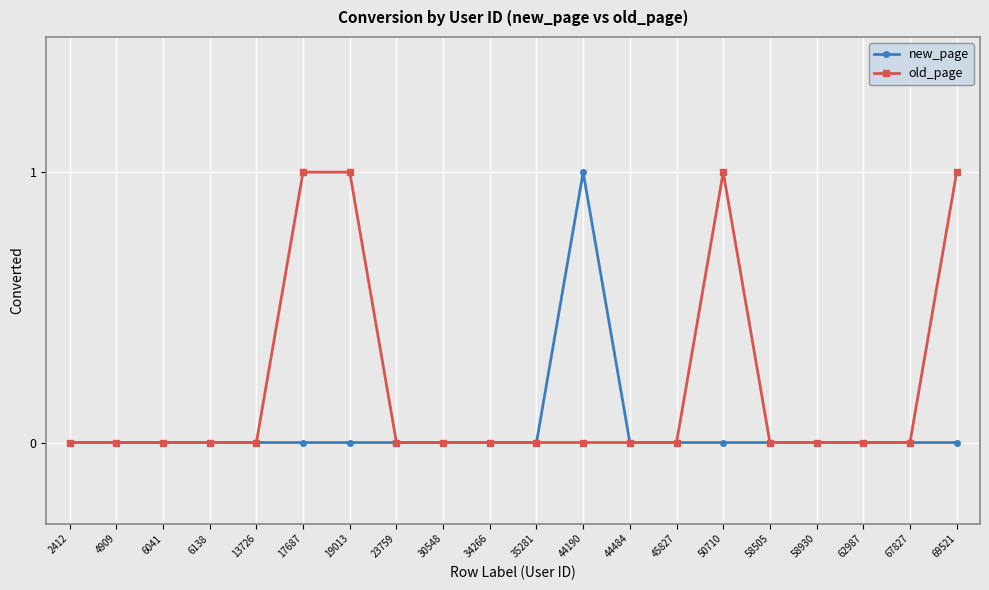

What is the difference between the maximum and minimum values in the old_page series?

1